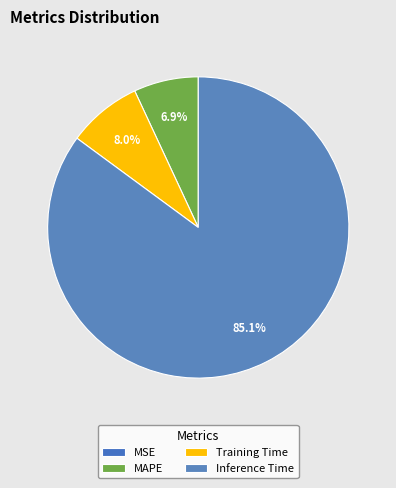

What is the total percentage of MSE and MAPE?

6.9%